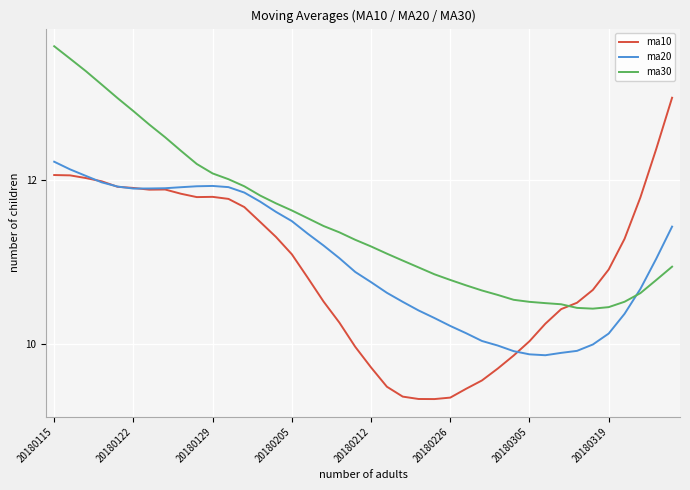

Rank the series by their average value, from lowest to highest.

ma10, ma20, ma30